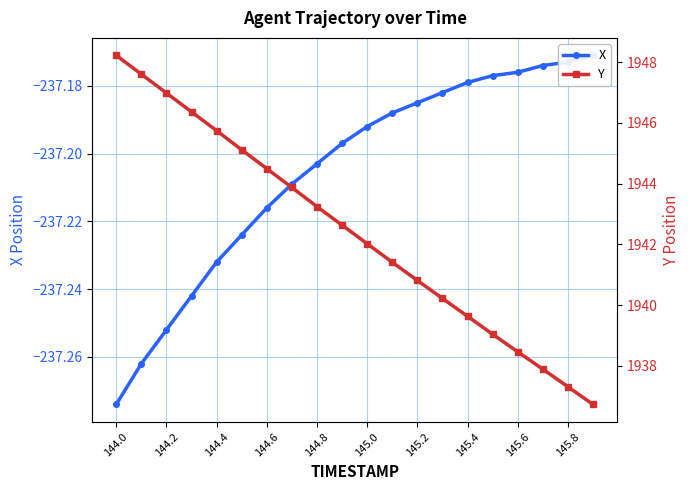

What is the difference between the maximum and minimum values in the X series?

0.1